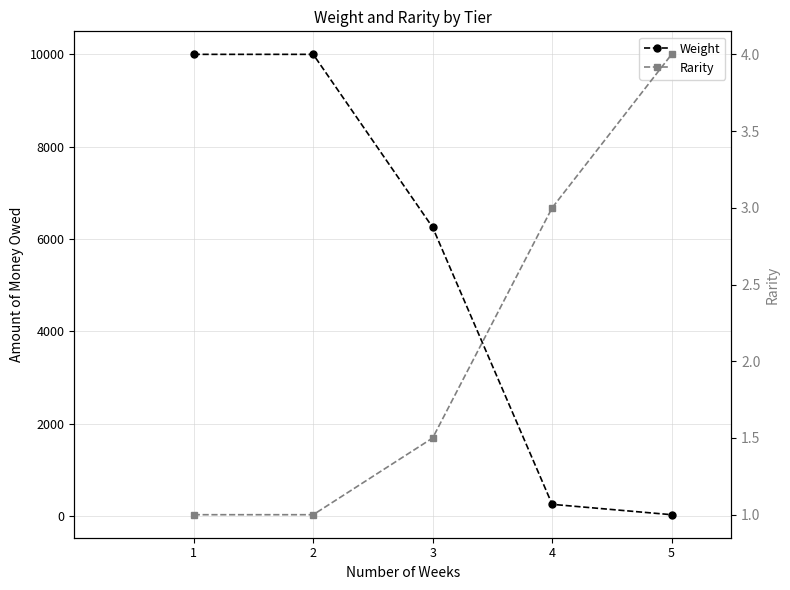

Rank the series by their average value, from highest to lowest.

Weight, Rarity